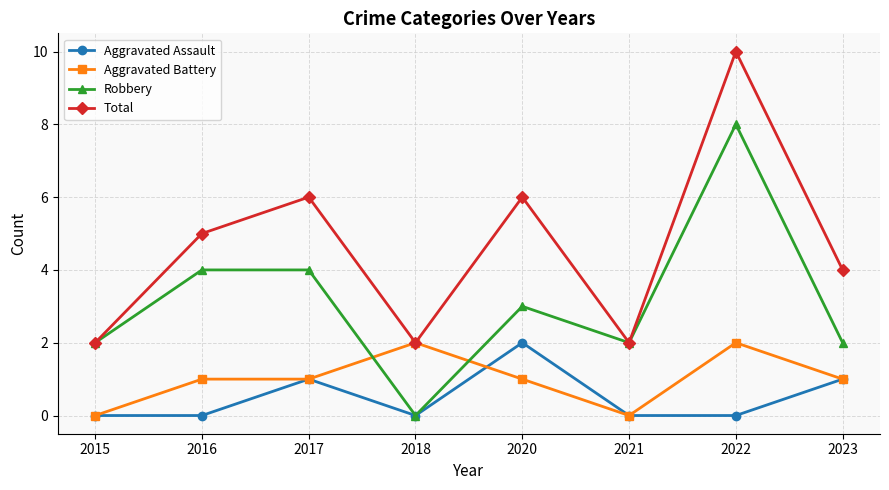

Reading left to right, transcribe all the data shown in this chart.

Aggravated Assault: 2015=0	2016=0	2017=1	2018=0	2020=2	2021=0	2022=0	2023=1
Aggravated Battery: 2015=0	2016=1	2017=1	2018=2	2020=1	2021=0	2022=2	2023=1
Robbery: 2015=2	2016=4	2017=4	2018=0	2020=3	2021=2	2022=8	2023=2
Total: 2015=2	2016=5	2017=6	2018=2	2020=6	2021=2	2022=10	2023=4